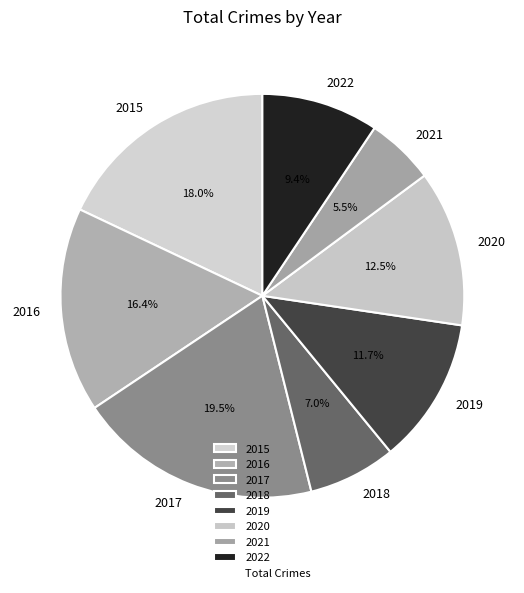

Which category has the biggest portion of the pie?

2017